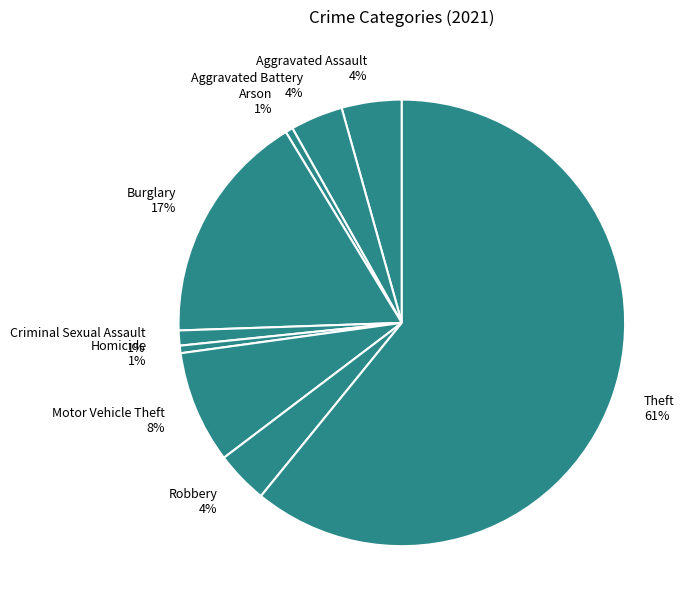

How many slices are in this pie chart?

9